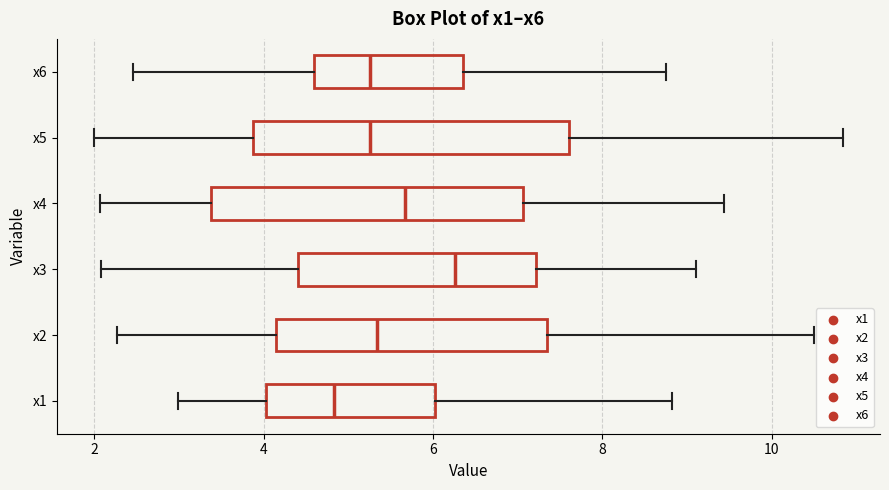

Where does the right whisker of the box for x2 end on the x-axis? The values are not printed on the chart, so give them approximately, as read against the axis.

10.6